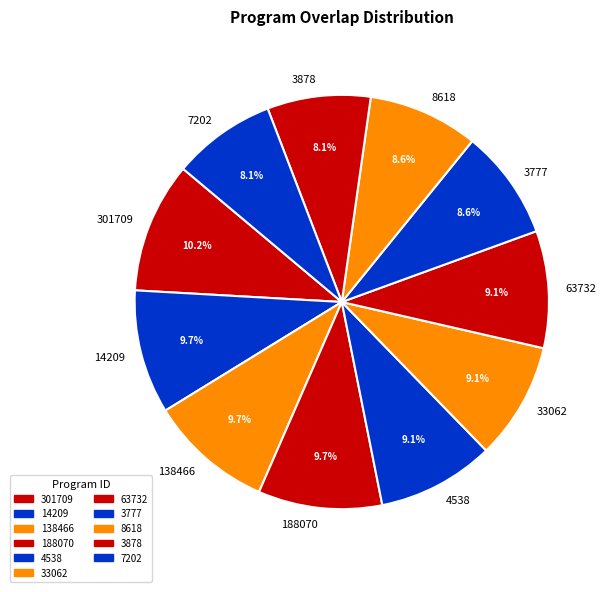

To the nearest percent, what is the difference between the largest and smallest slice percentages?

2%